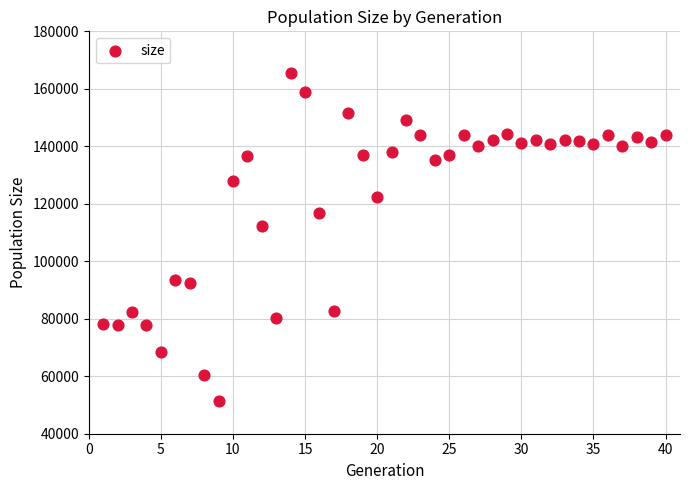

What Y value in the scatter plot is closest to 108367?

112281